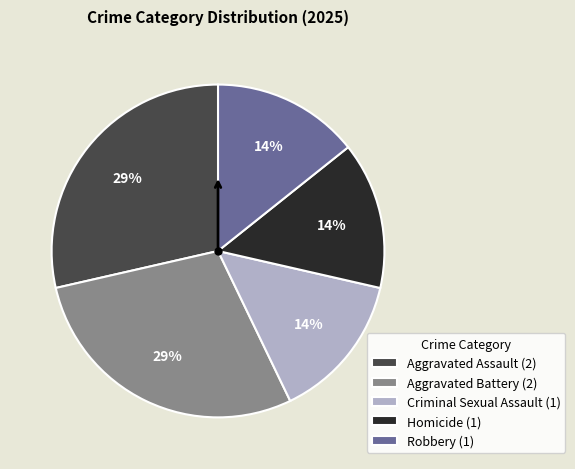

How many slices are in this pie chart?

5